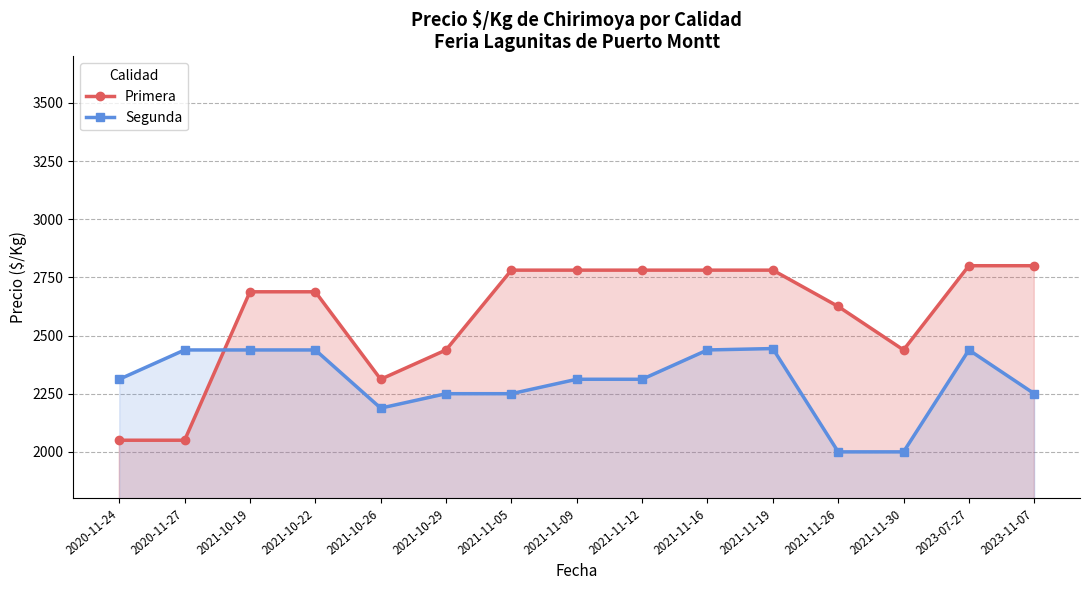

At which label is Primera closest to 2425?

2021-10-29